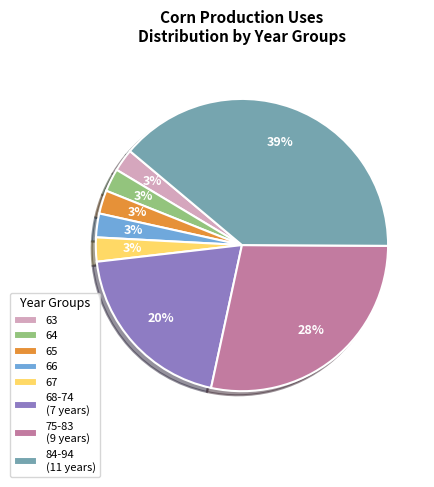

What is the ratio of the value at 65 to the value at 64?

1.0